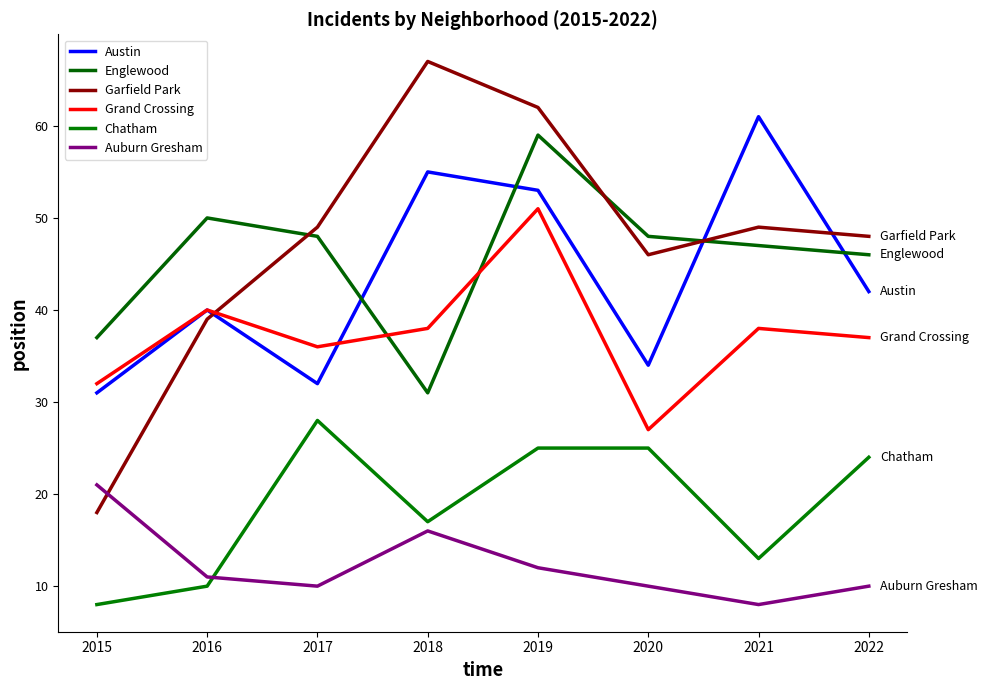

How many interior local peaks does the Garfield Park series have?

2